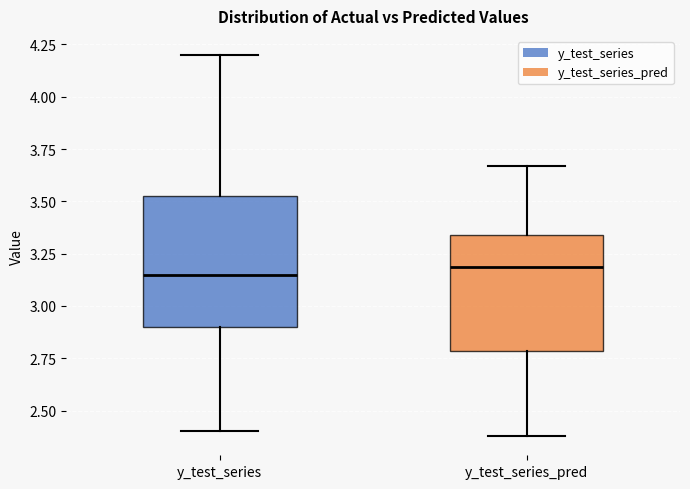

Where does the lower whisker of the box for y_test_series_pred end on the y-axis? The values are not printed on the chart, so give them approximately, as read against the axis.

2.40